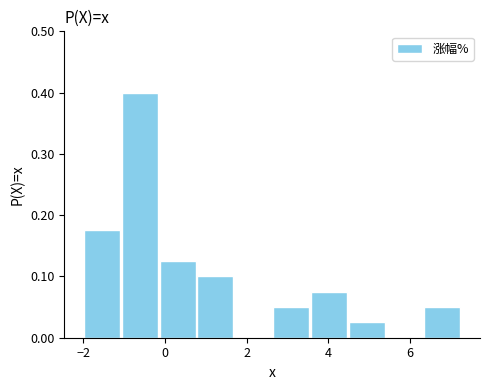

Which range on the x-axis has the tallest bar?

-1.0 to -0.2